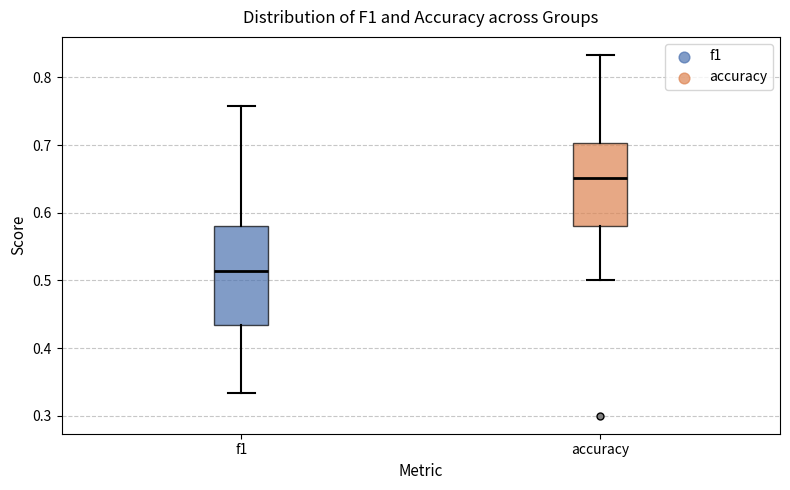

Reading left to right, read every box against the y-axis: the position of its median line, the range the box covers, and the ends of its whiskers. The values are not printed on the chart, so give them approximately, as read against the axis.

f1: median 0.51, box 0.43 to 0.58, whiskers 0.33 to 0.76
accuracy: median 0.65, box 0.58 to 0.70, whiskers 0.50 to 0.83